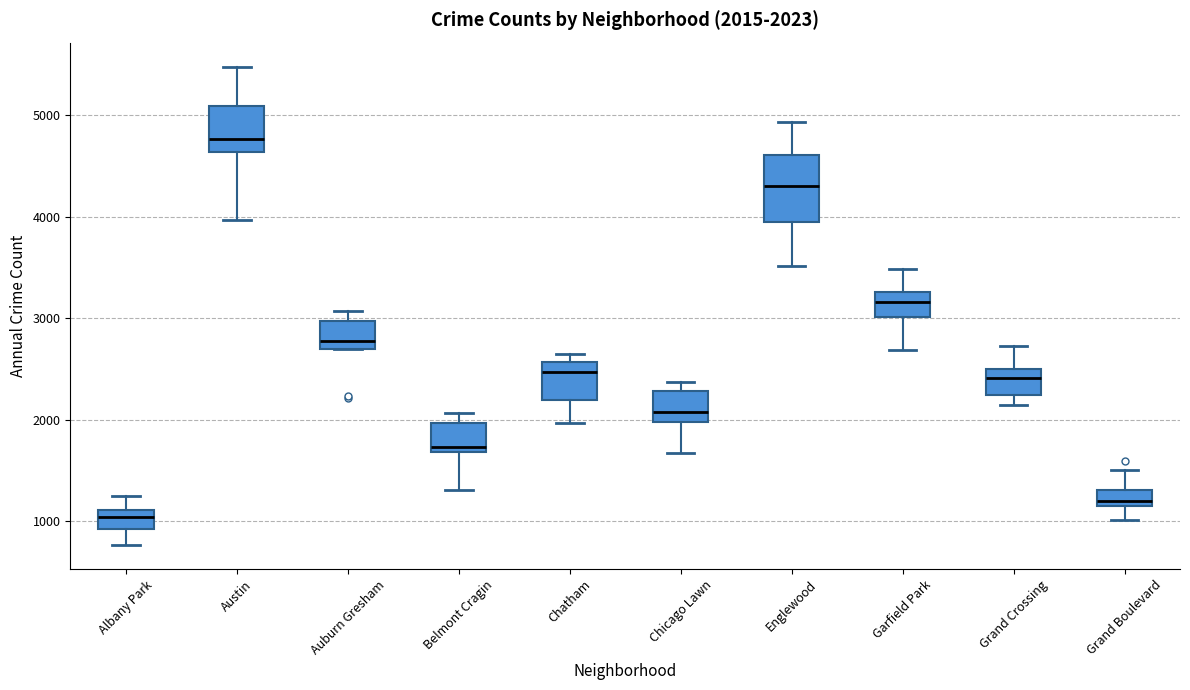

Which box is the tallest, from its lower edge to its upper edge?

Englewood